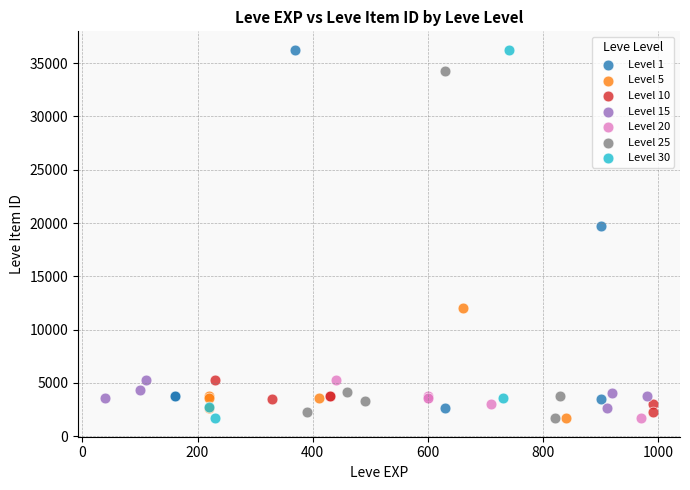

What are all the series names shown in the legend?

Level 1, Level 5, Level 10, Level 15, Level 20, Level 25, Level 30